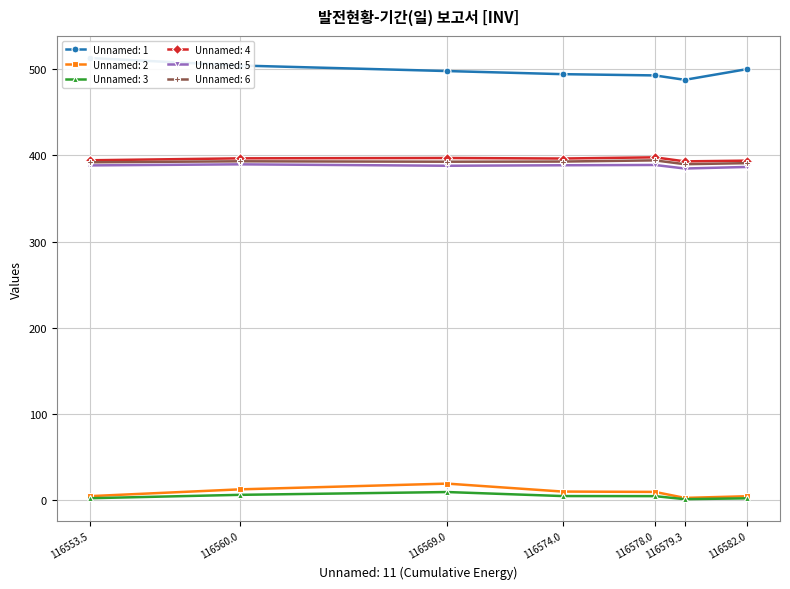

Reading right to left, list all the values displayed in this chart.

Unnamed: 1: 500.1	487.7	492.8	494.3	497.9	504.3	513.0
Unnamed: 2: 4.9	3.0	9.9	10.3	19.6	12.9	5.0
Unnamed: 3: 2.5	1.5	5.0	5.1	9.8	6.5	2.6
Unnamed: 4: 394.0	393.2	397.9	396.5	397.1	396.7	394.4
Unnamed: 5: 386.7	384.9	389.0	388.6	388.1	389.7	388.5
Unnamed: 6: 391.1	389.9	394.3	393.0	392.8	393.2	392.1